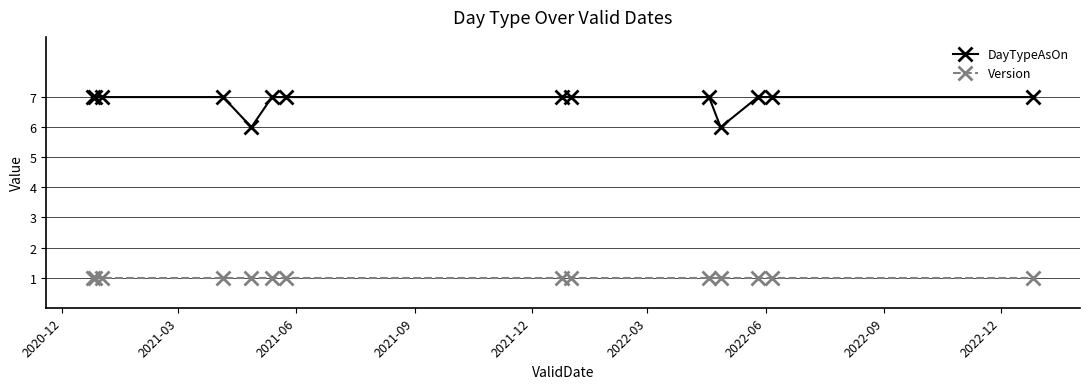

True or false: DayTypeAsOn and Version cross at least once.

False